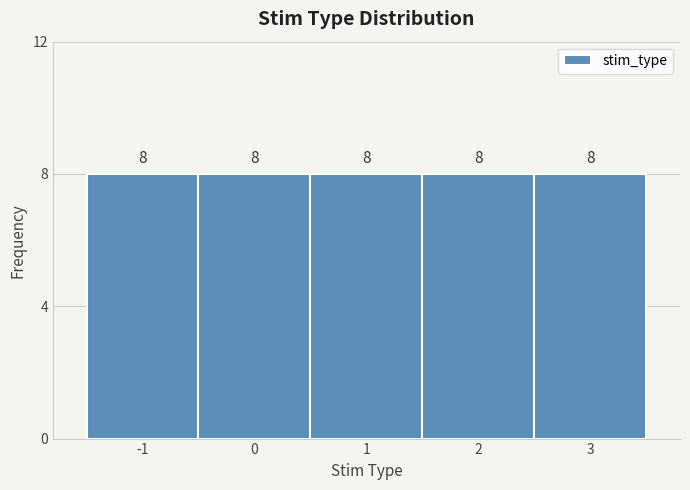

How tall is the bar that spans 2.5 to 3.5 on the x-axis?

8